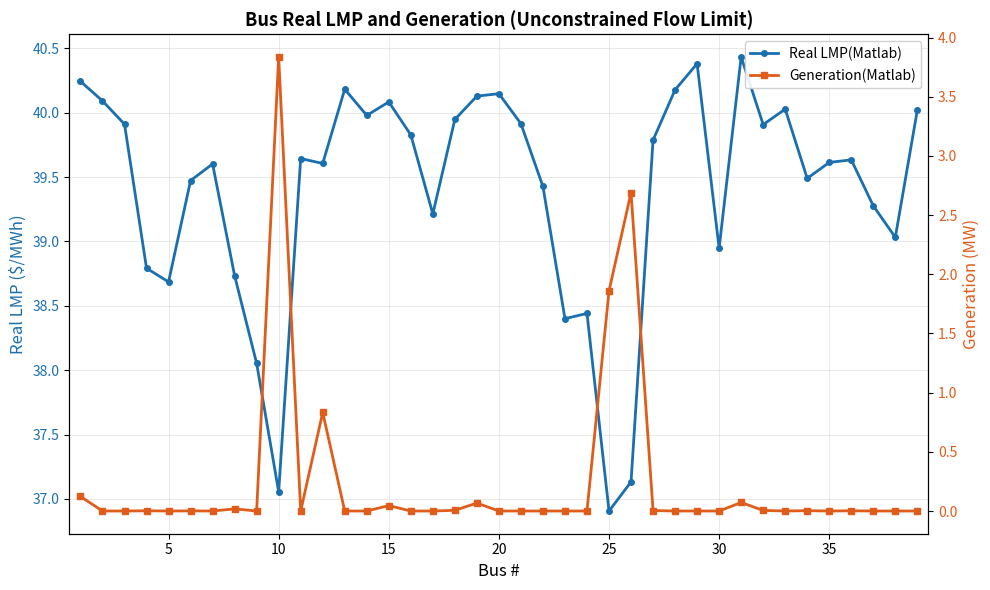

True or false: Real LMP(Matlab) and Generation(Matlab) intersect in this chart.

False